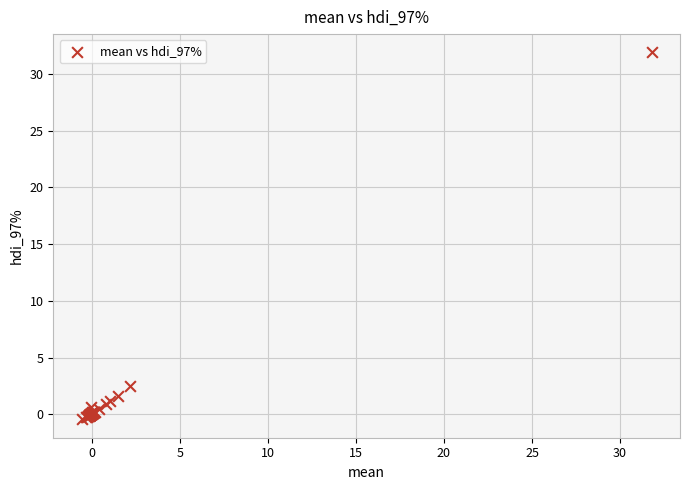

What Y value in the scatter plot is closest to 15?

2.5